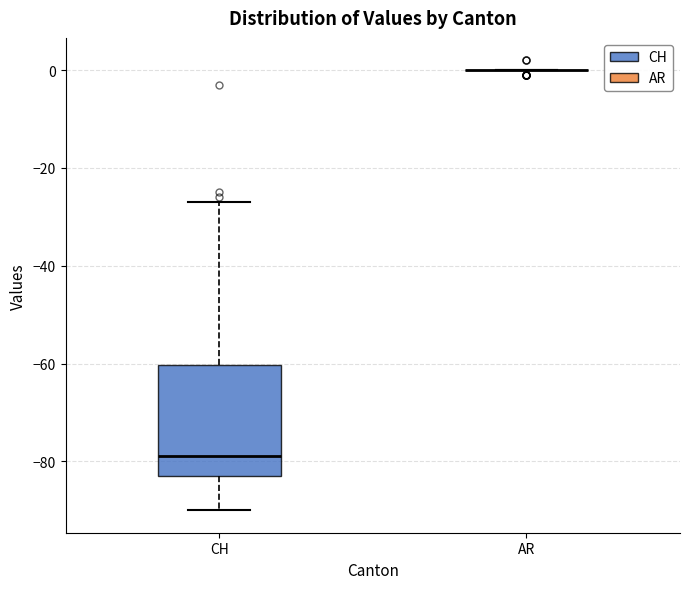

Comparing the boxes themselves (not the whiskers), which one is the tallest?

CH